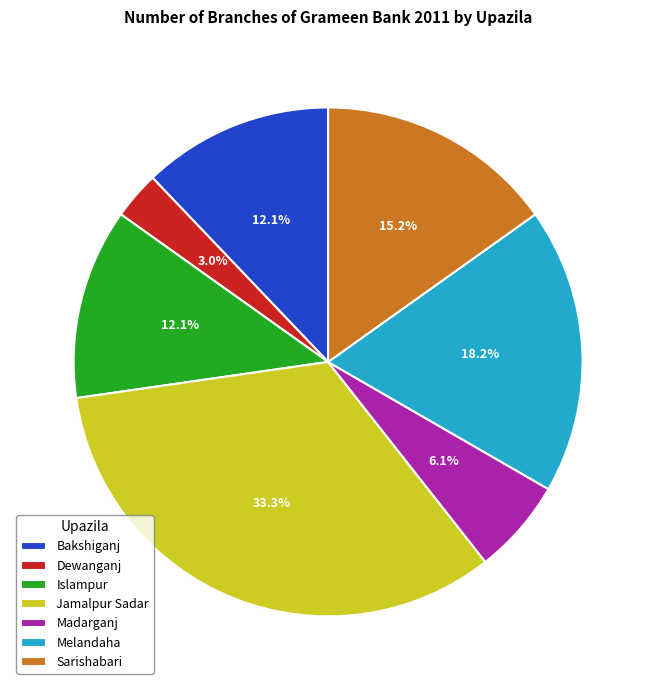

To the nearest percent, what is the average slice percentage?

14%